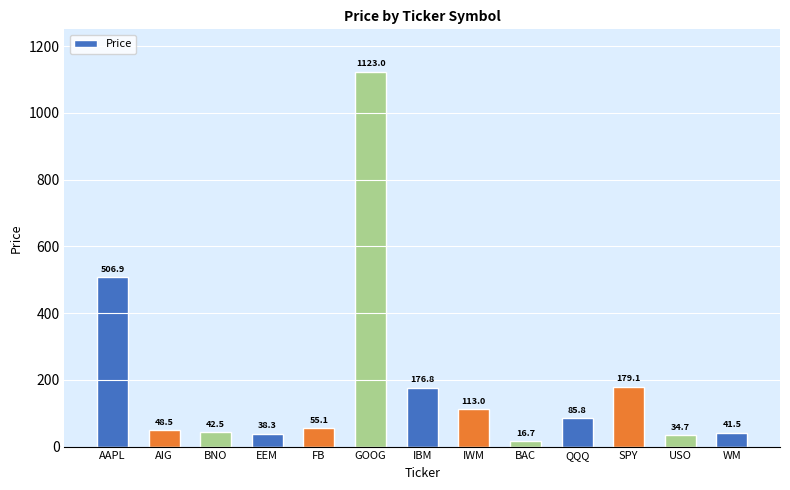

What is the sum of all values?

2462.1